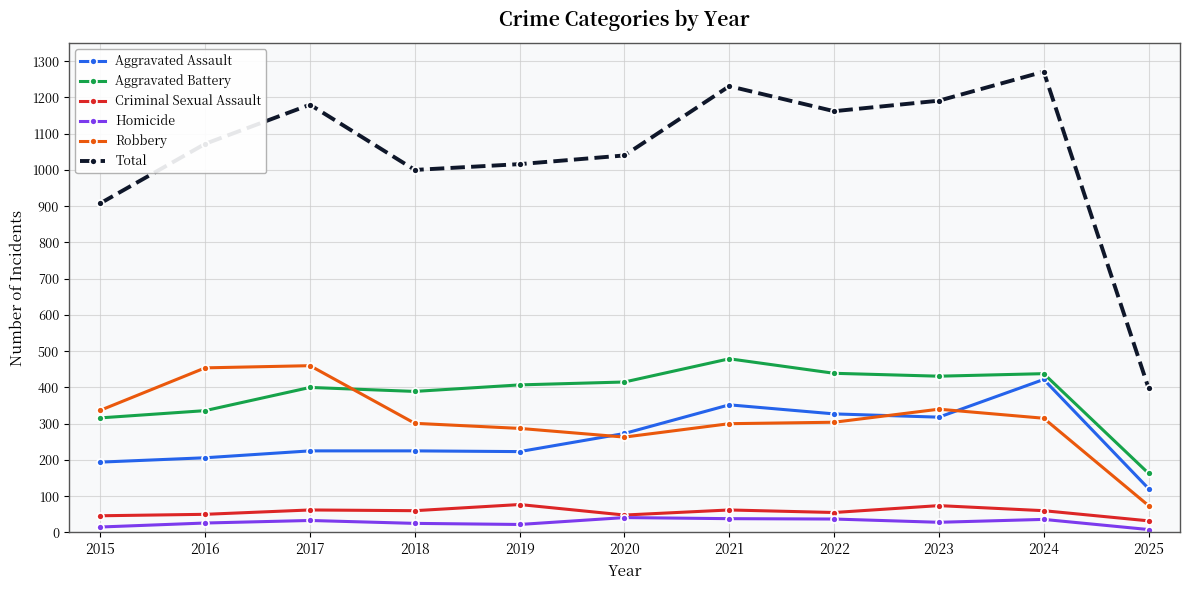

Which series has the largest range (max minus min)?

Total